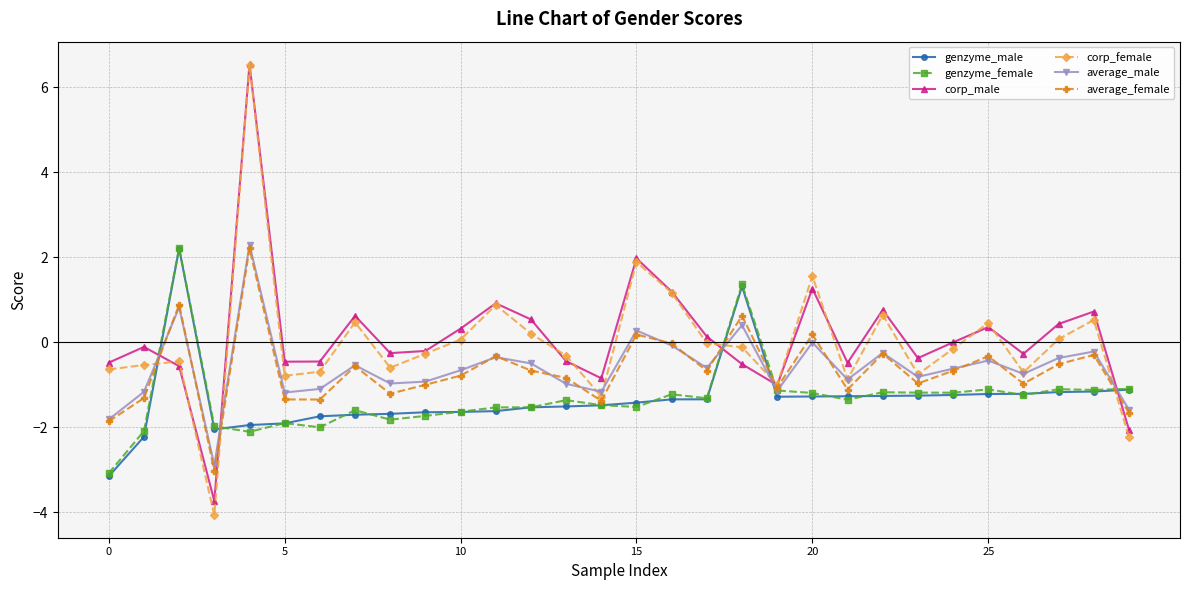

What is the value of the corp_male point at the 19th from the left?

-0.5